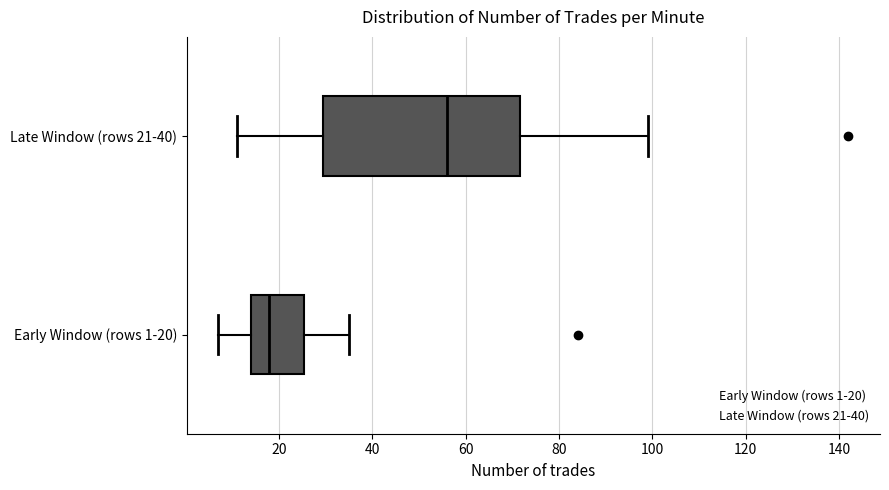

Comparing the boxes themselves (not the whiskers), which one is the widest?

Late Window (rows 21-40)